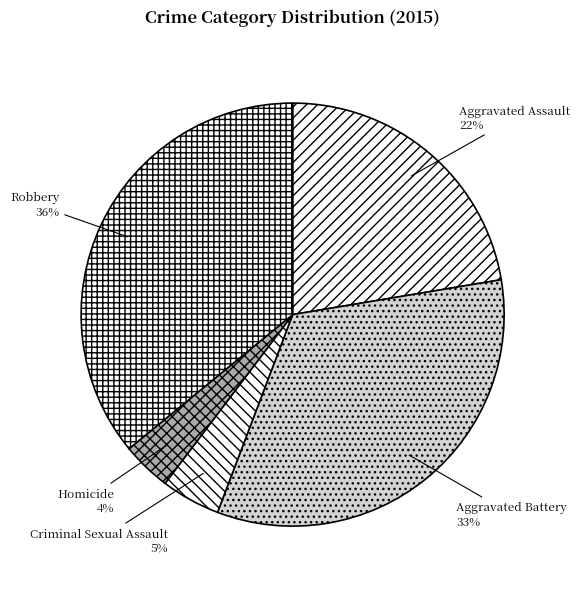

Rank the categories by value from highest to lowest.

Robbery, Aggravated Battery, Aggravated Assault, Criminal Sexual Assault, Homicide